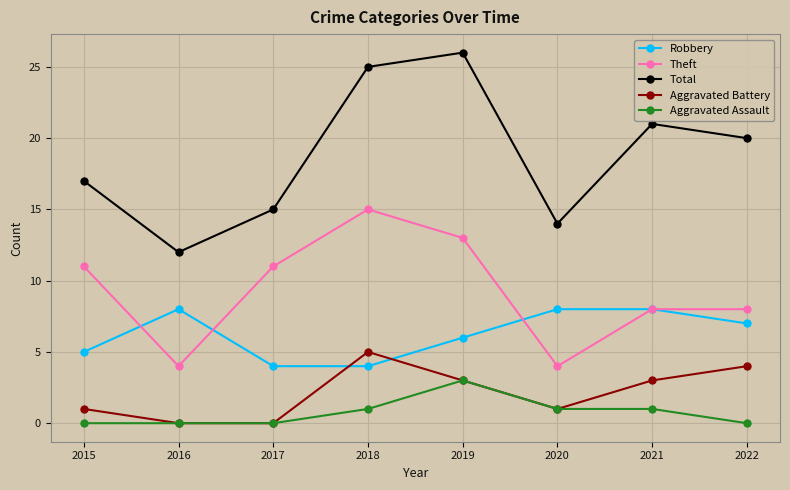

What is the greatest value displayed?

26